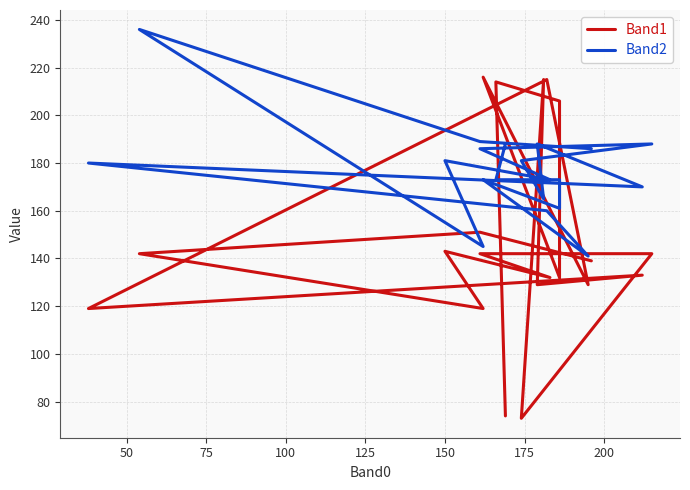

The Band2 series shows 299 at 225. True or false?

False